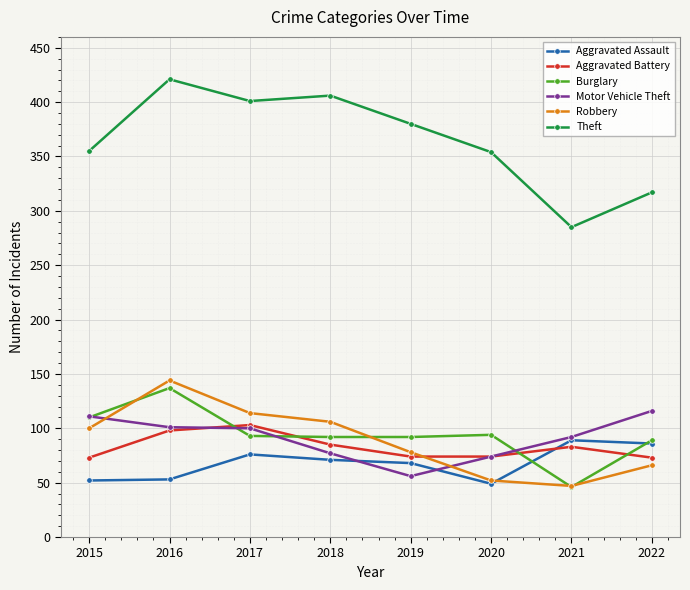

List the series in order of their peak value, highest first.

Theft, Robbery, Burglary, Motor Vehicle Theft, Aggravated Battery, Aggravated Assault